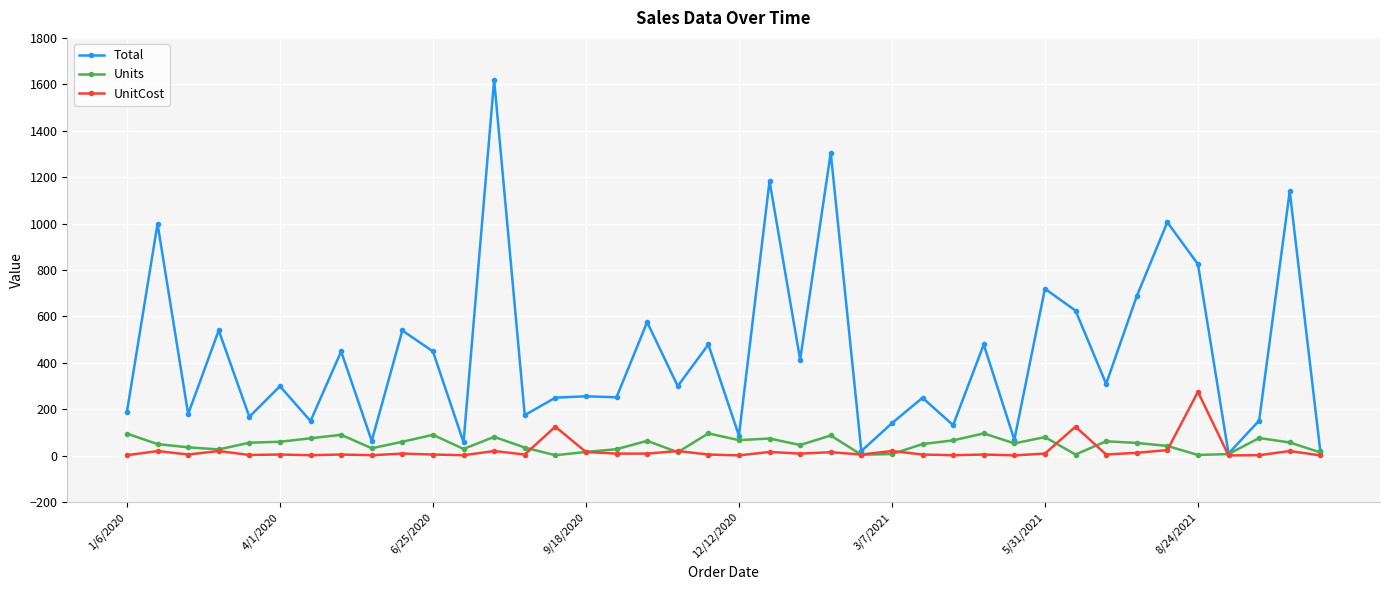

At how many categories does at least one series exceed 1413?

1